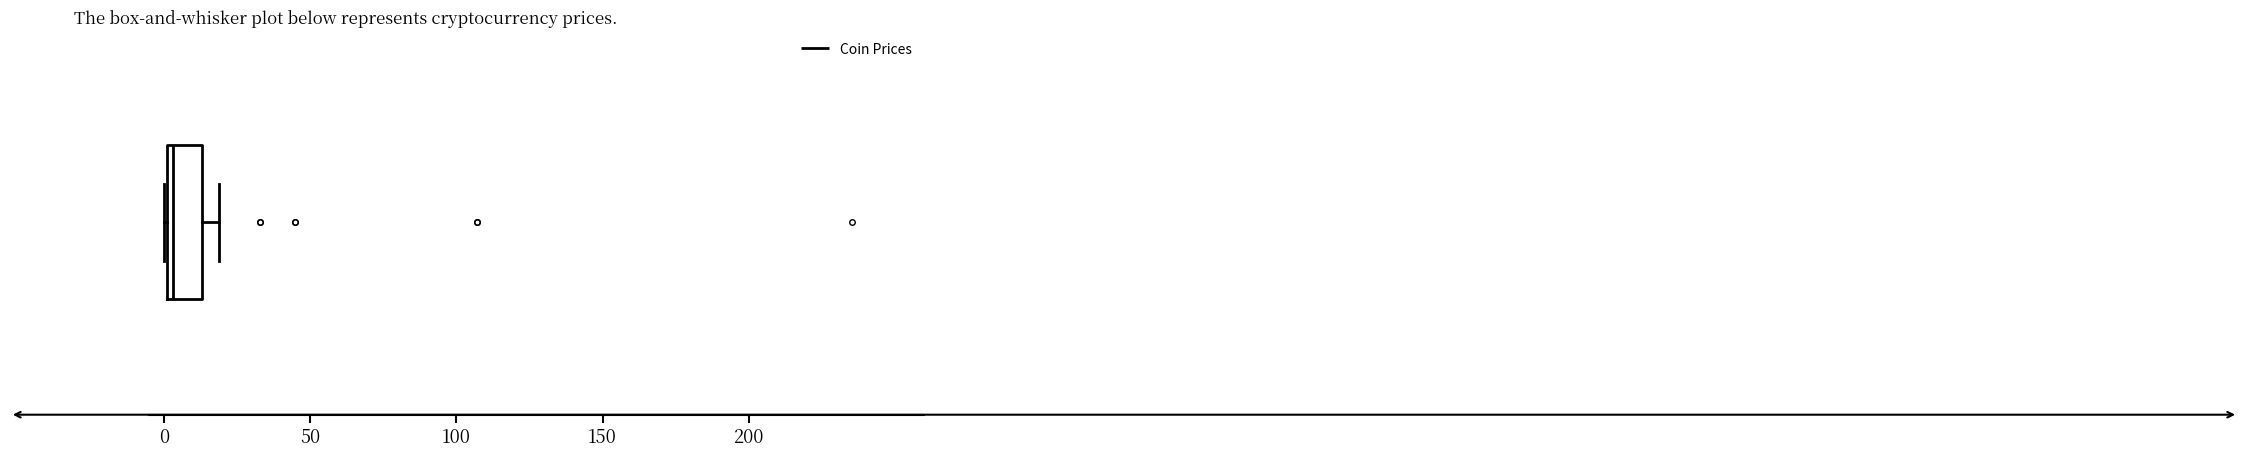

Transcribe this box plot: give where the median line is, the range the box spans, and where the two whiskers end, as read against the x-axis. The values are not printed on the chart, so give them approximately, as read against the axis.

median 5, box 0 to 15, whiskers 0 to 20